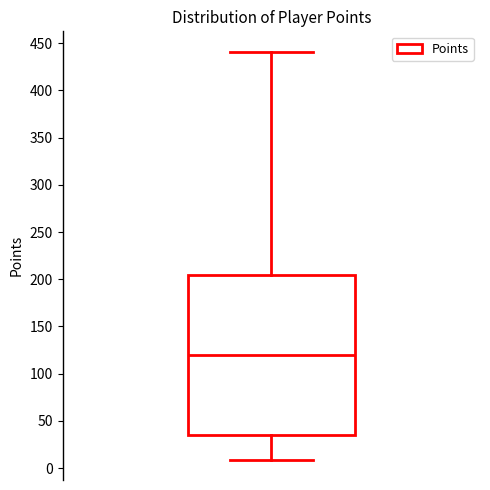

Where is the upper edge of the box on the y-axis? The values are not printed on the chart, so give them approximately, as read against the axis.

205